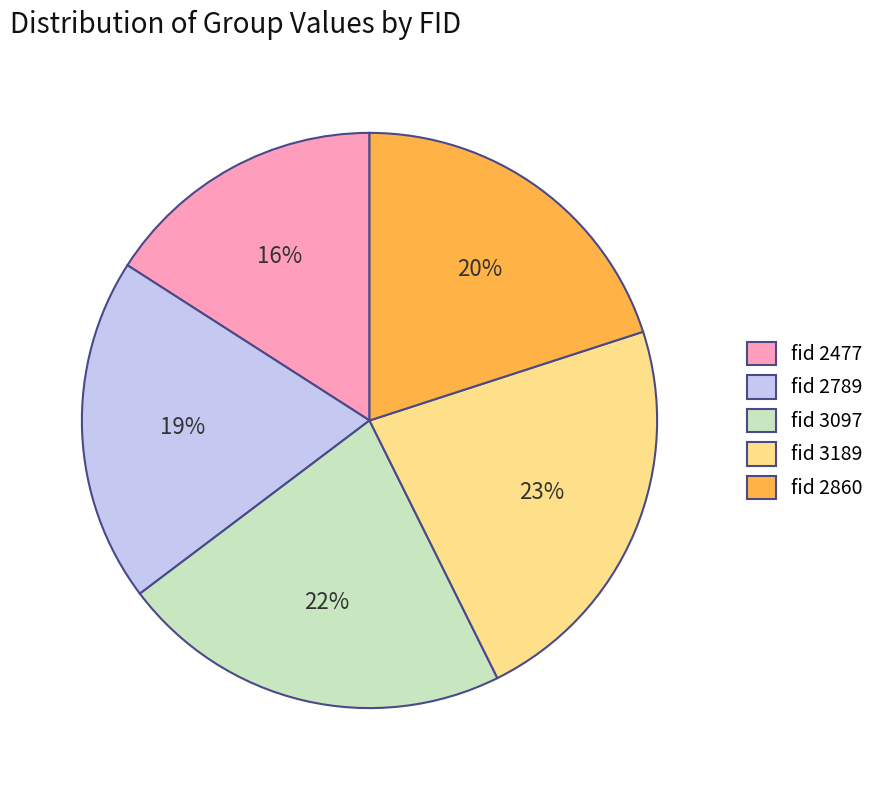

To the nearest percent, what is the average slice percentage?

20%